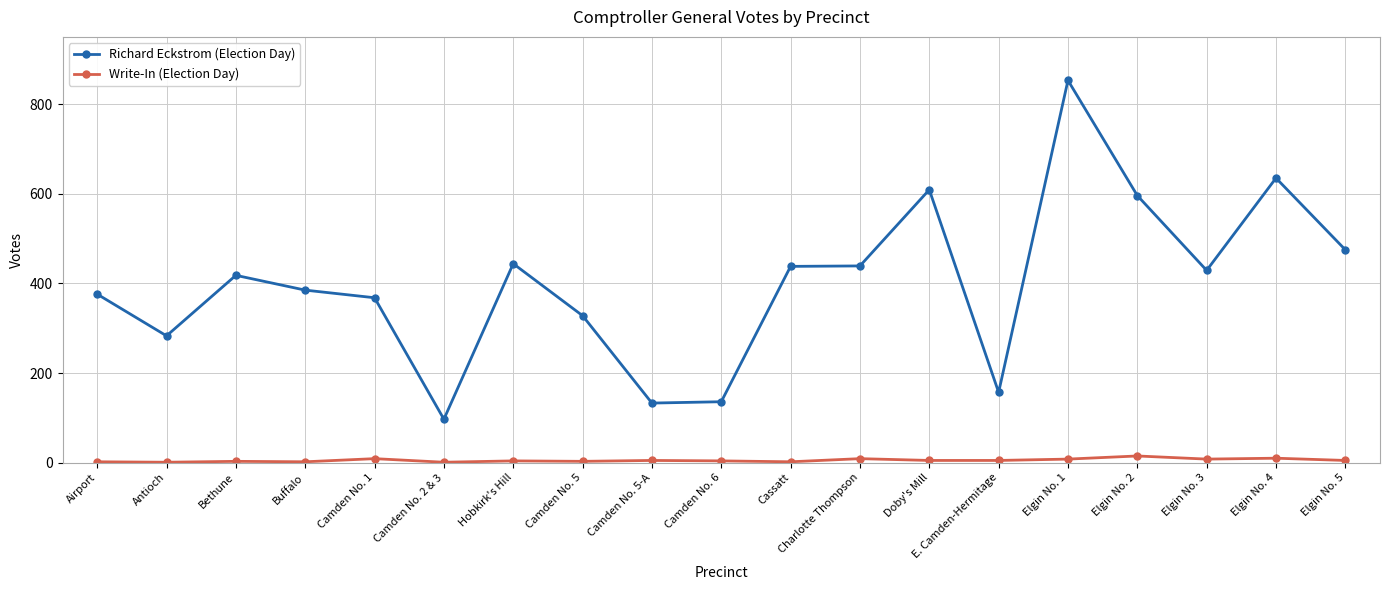

True or false: Richard Eckstrom (Election Day) has more than 0 interior local peaks.

True